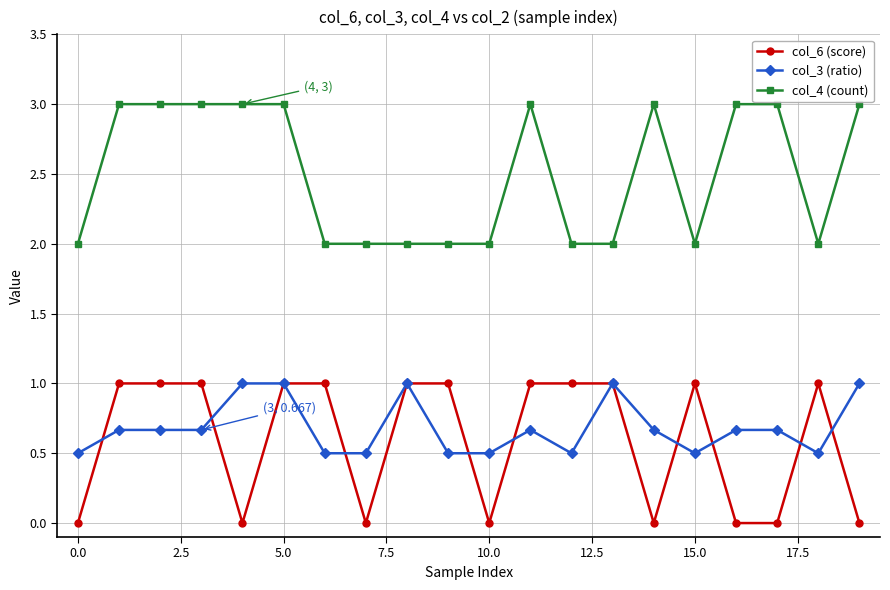

True or false: col_4 (count) and col_6 (score) cross at least once.

False